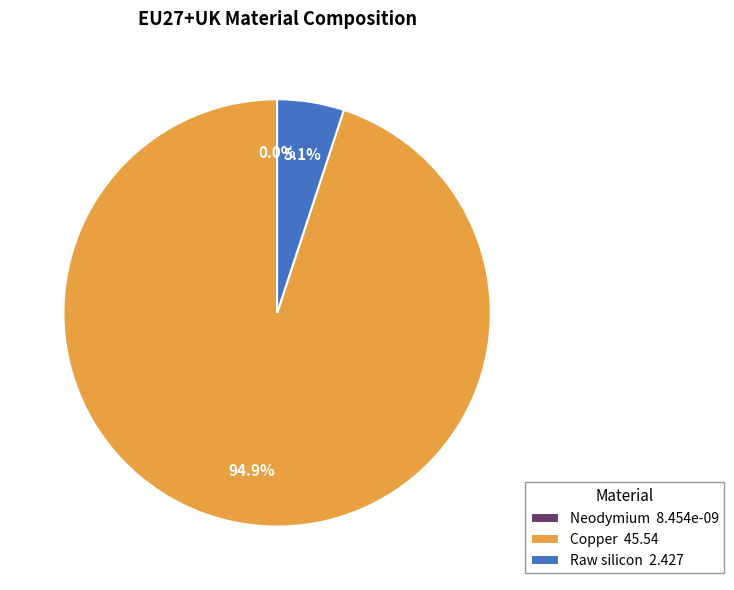

What is the ratio of the value at Copper to the value at Raw silicon?

18.8